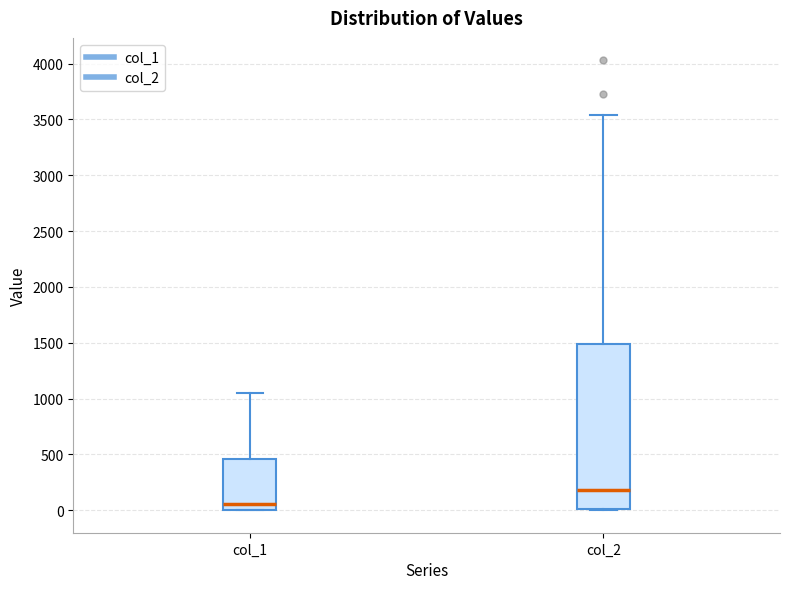

Reading left to right, read every box against the y-axis: the position of its median line, the range the box covers, and the ends of its whiskers. The values are not printed on the chart, so give them approximately, as read against the axis.

col_1: median 50, box 0 to 450, whiskers 0 to 1050
col_2: median 200, box 0 to 1500, whiskers 0 to 3550